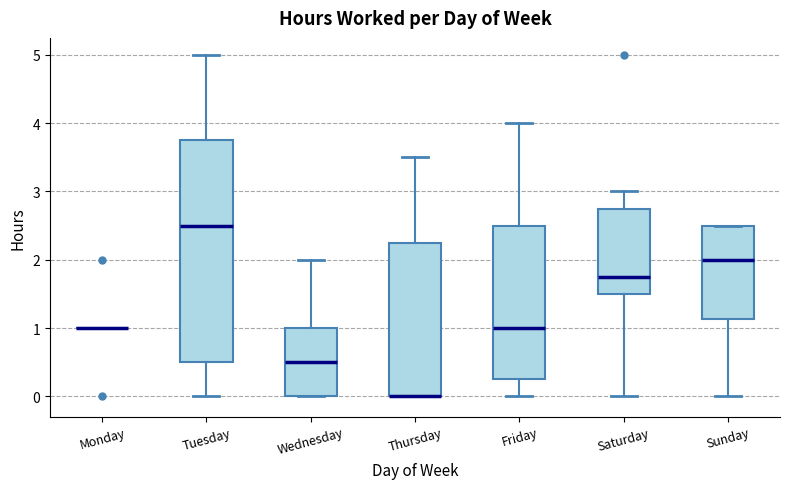

Which box is the tallest, from its lower edge to its upper edge?

Tuesday